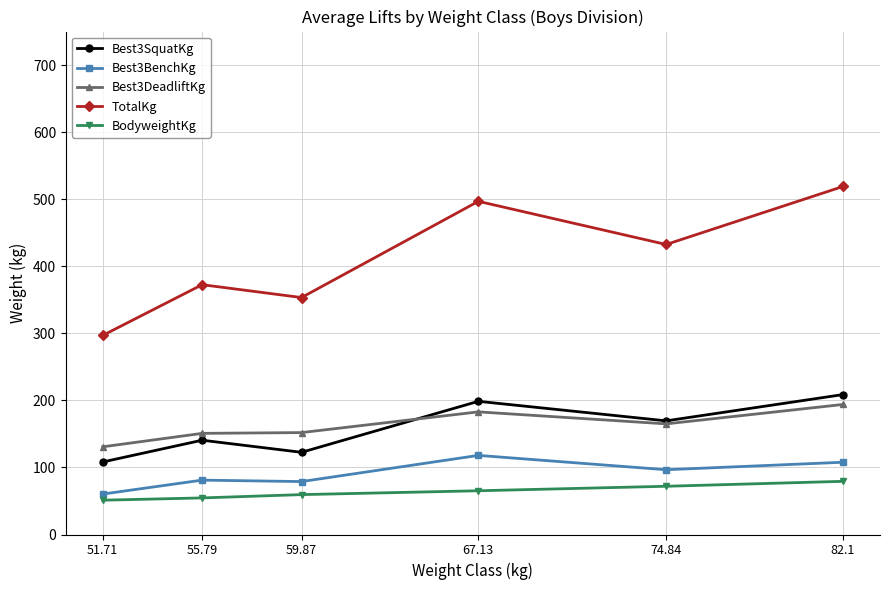

Which category has the highest value in the TotalKg series?

82.1